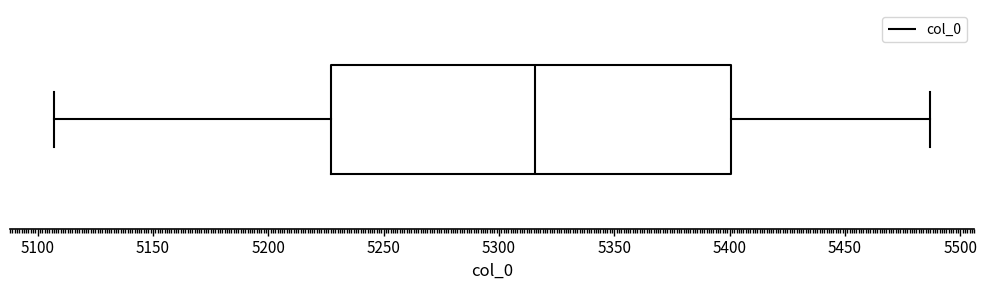

Transcribe this box plot: give where the median line is, the range the box spans, and where the two whiskers end, as read against the x-axis. The values are not printed on the chart, so give them approximately, as read against the axis.

median 5315, box 5225 to 5400, whiskers 5105 to 5485